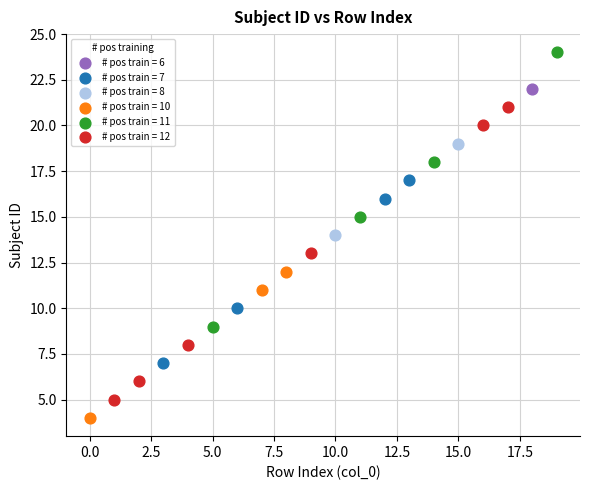

What are all the series names shown in the legend?

# pos train = 6, # pos train = 7, # pos train = 8, # pos train = 10, # pos train = 11, # pos train = 12